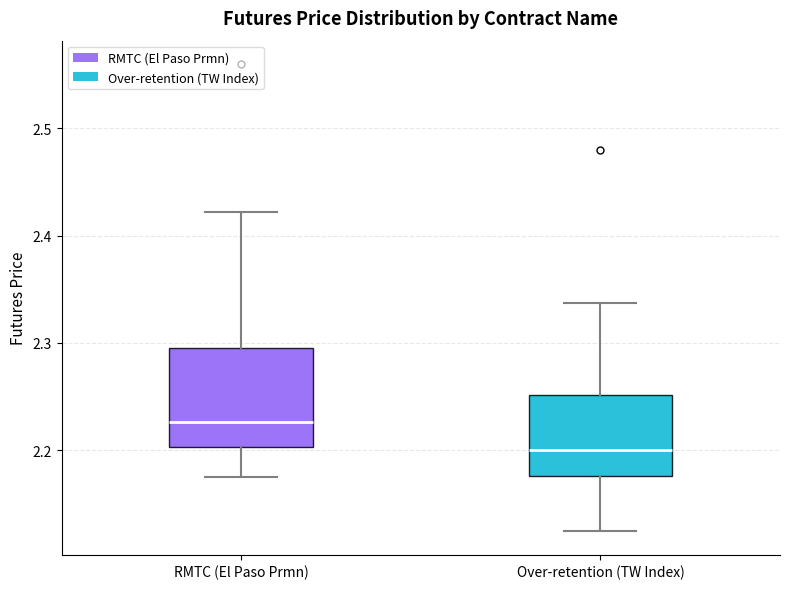

Where does the lower whisker of the box for RMTC (El Paso Prmn) end on the y-axis? The values are not printed on the chart, so give them approximately, as read against the axis.

2.18